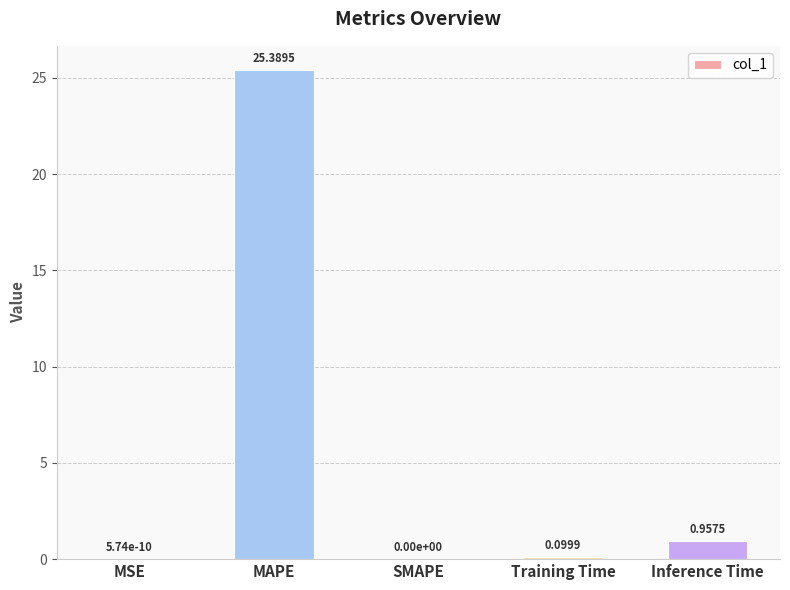

Between Inference Time and SMAPE, which is larger?

Inference Time